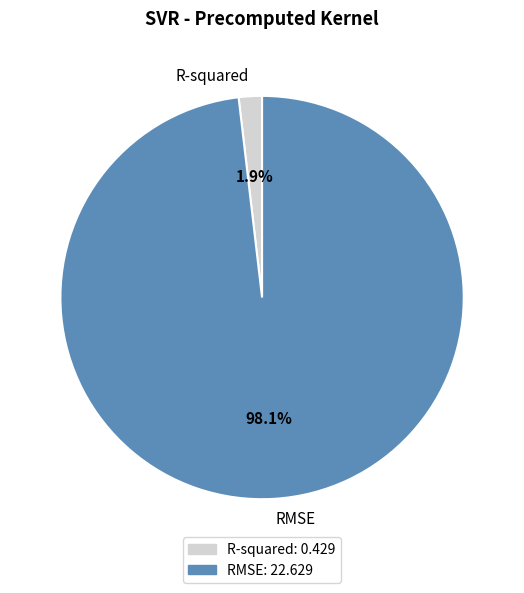

Is the sum of RMSE and R-squared greater than half?

Yes